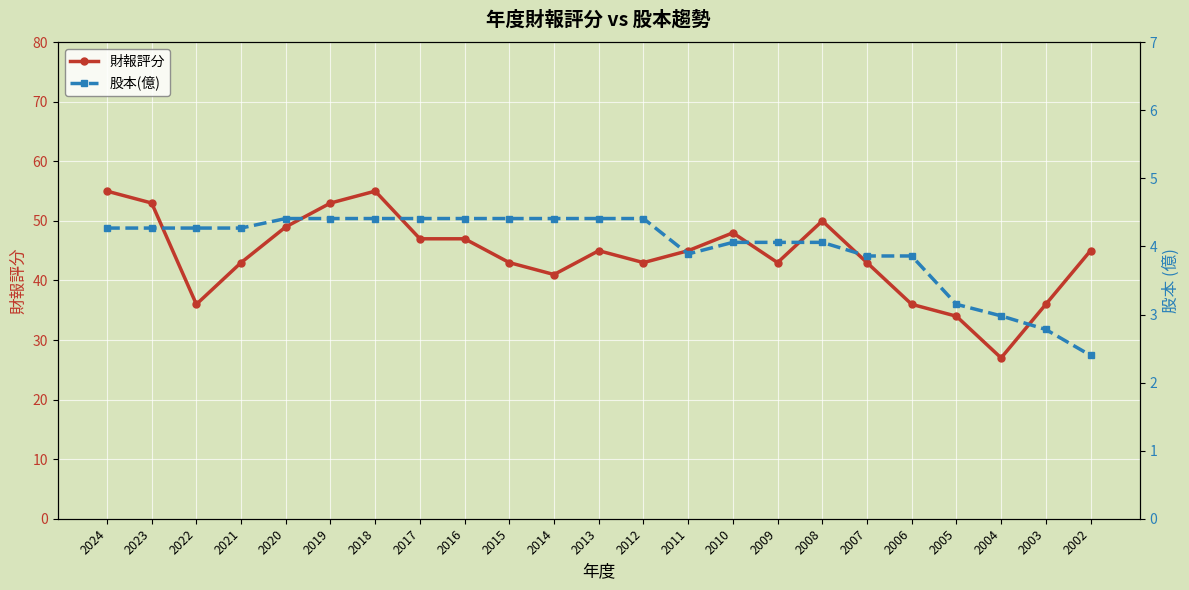

Is this an area chart (filled region under the line)?

No